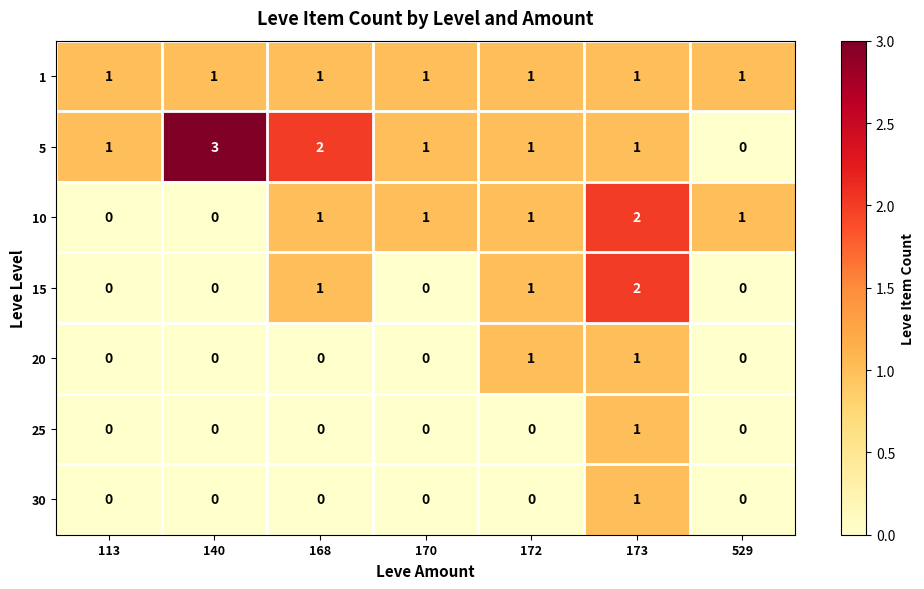

The 5 series shows 2 at 172. True or false?

False